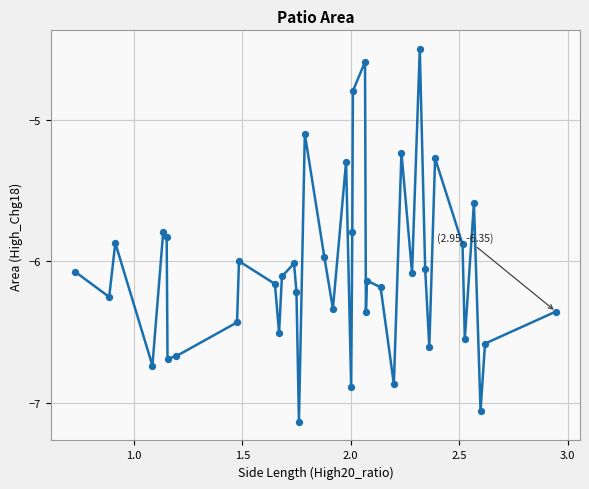

What is the difference between the maximum and minimum values?

2.6